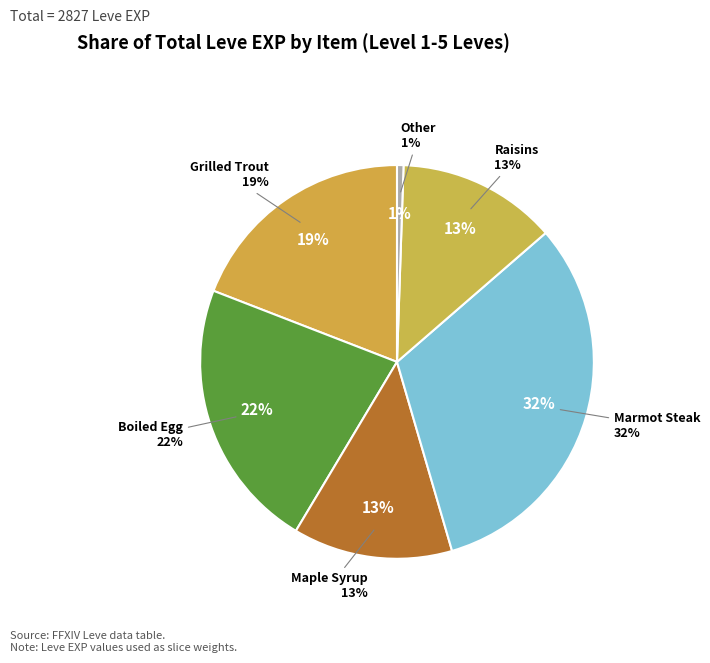

Is it true that Grilled Trout is 5% of the pie?

False